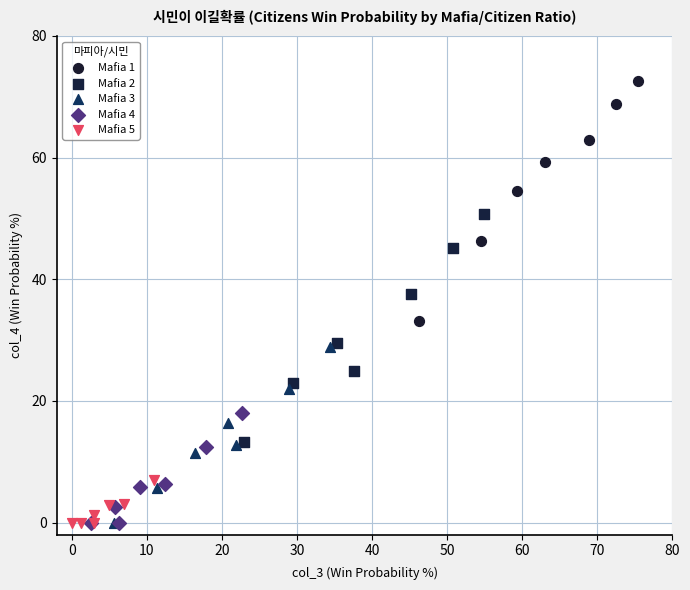

Which series has the widest spread of Y values?

Mafia 1